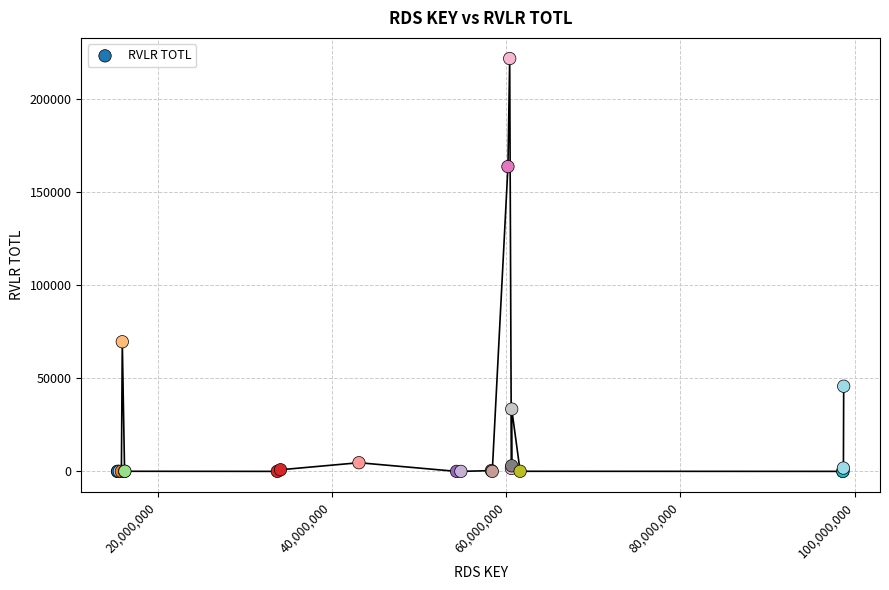

What Y value in the scatter plot is closest to 110948?

69678